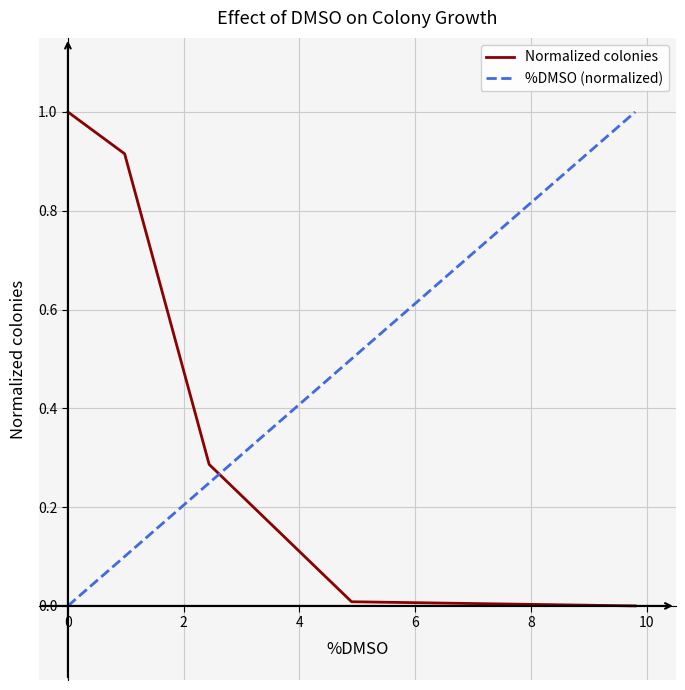

At how many categories does at least one series exceed 0?

5